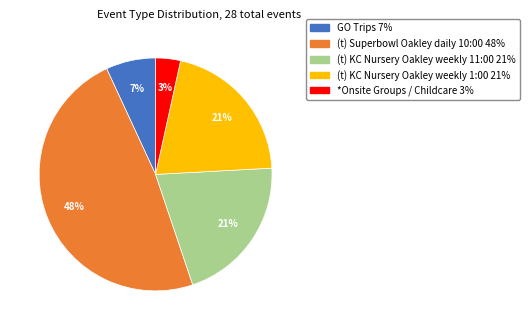

Approximately how many times larger is the value at (t) KC Nursery Oakley weekly 1:00 compared to (t) Superbowl Oakley daily 10:00?

0.4